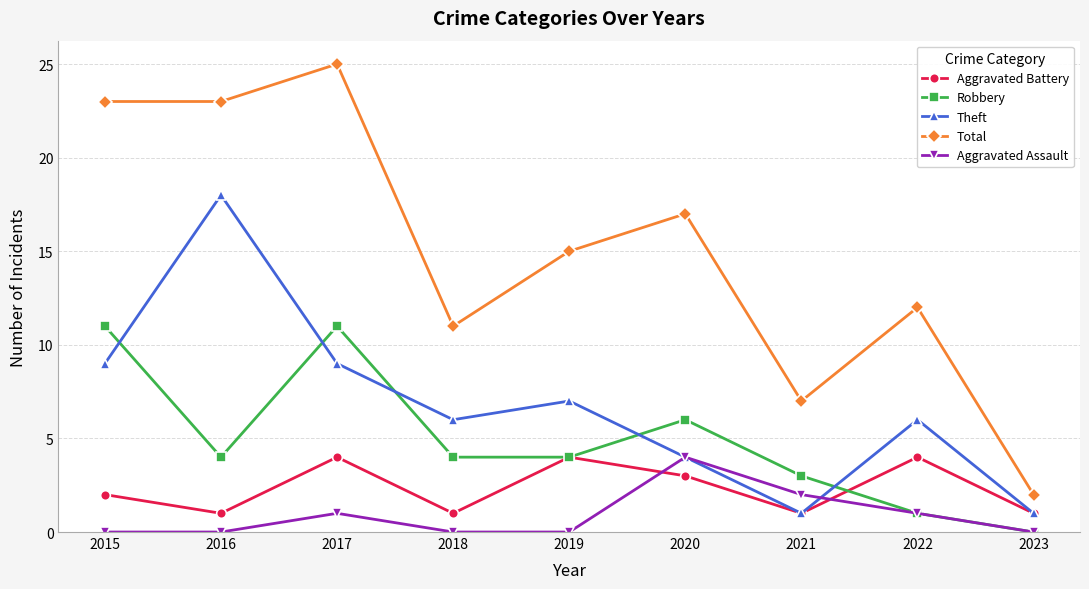

How many lines are shown in the chart?

5